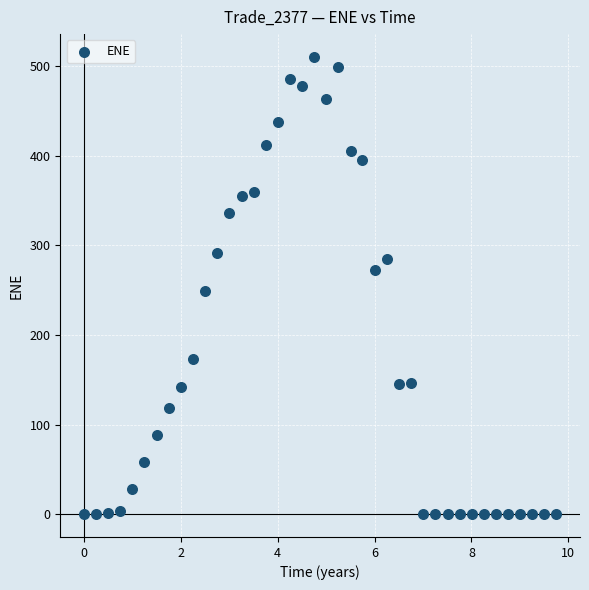

What Y value in the scatter plot is closest to 255?

249.2